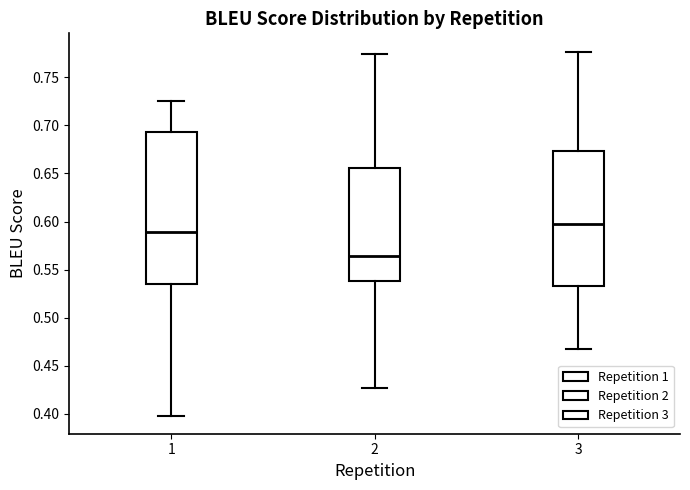

Where is the lower edge of the box at x = 1 on the y-axis? The values are not printed on the chart, so give them approximately, as read against the axis.

0.535